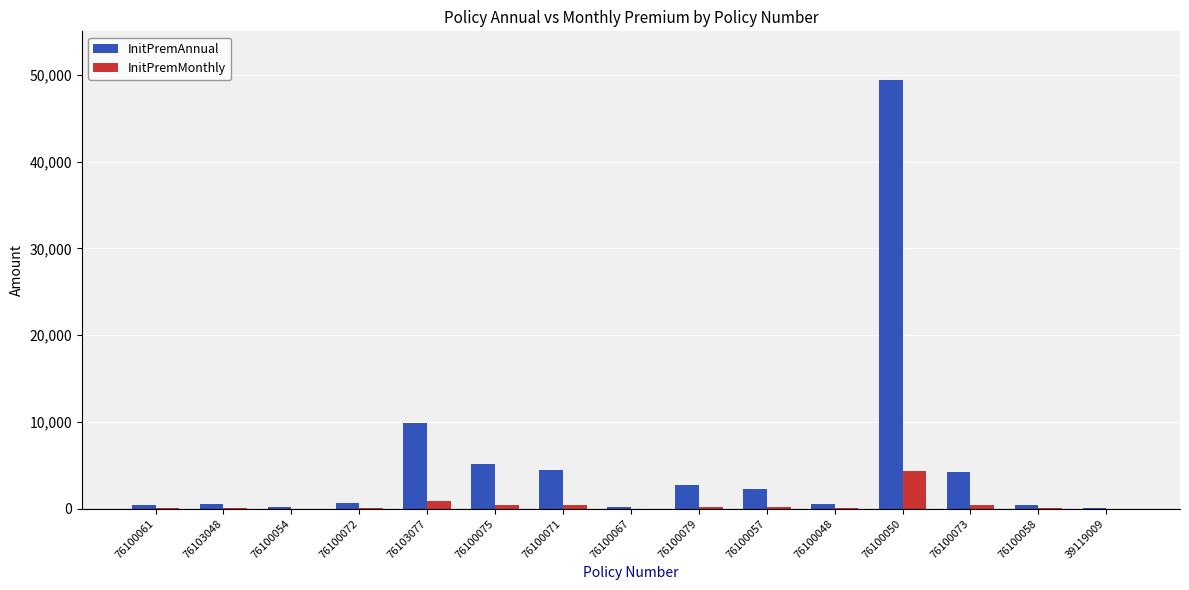

Is the value of InitPremMonthly at 76100071 greater than the value of InitPremAnnual at 76100050?

No